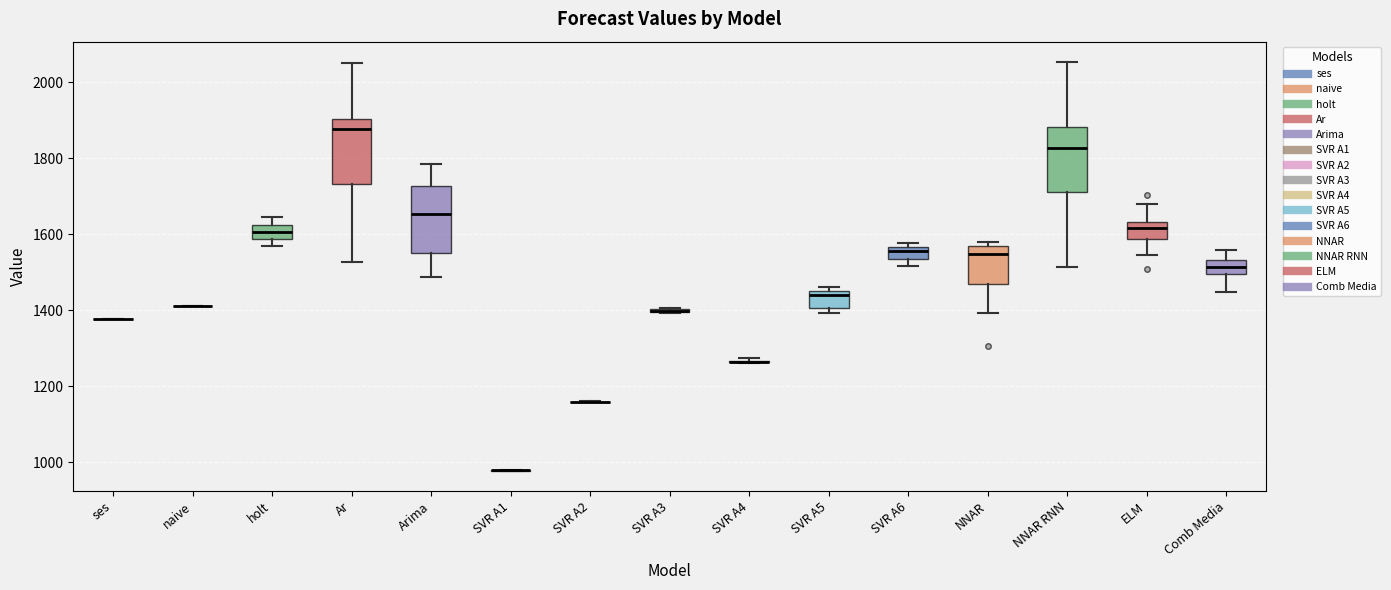

Reading left to right, transcribe this box plot: for each box, give where its median line is, the range the box spans, and where its two whiskers end, as read against the y-axis. The values are not printed on the chart, so give them approximately, as read against the axis.

ses: box collapsed to a line at 1380, whiskers 1380 to 1380
naive: box collapsed to a line at 1420, whiskers 1420 to 1420
holt: median 1600, box 1580 to 1620, whiskers 1560 to 1640
Ar: median 1880, box 1740 to 1900, whiskers 1520 to 2060
Arima: median 1660, box 1560 to 1720, whiskers 1480 to 1780
SVR A1: box collapsed to a line at 980, whiskers 980 to 980
SVR A2: box collapsed to a line at 1160, whiskers 1160 to 1160
SVR A3: box collapsed to a line at 1400, whiskers 1400 to 1400
SVR A4: box collapsed to a line at 1260, whiskers 1260 to 1280
SVR A5: median 1440, box 1400 to 1460, whiskers 1400 (just below the box's lower edge) to 1460 (just above the box's upper edge)
SVR A6: median 1560 (inside the box), box 1540 to 1560, whiskers 1520 to 1580
NNAR: median 1540, box 1460 to 1580, whiskers 1400 to 1580 (just above the box's upper edge)
NNAR RNN: median 1820, box 1720 to 1880, whiskers 1520 to 2060
ELM: median 1620, box 1580 to 1640, whiskers 1540 to 1680
Comb Media: median 1520, box 1500 to 1540, whiskers 1440 to 1560